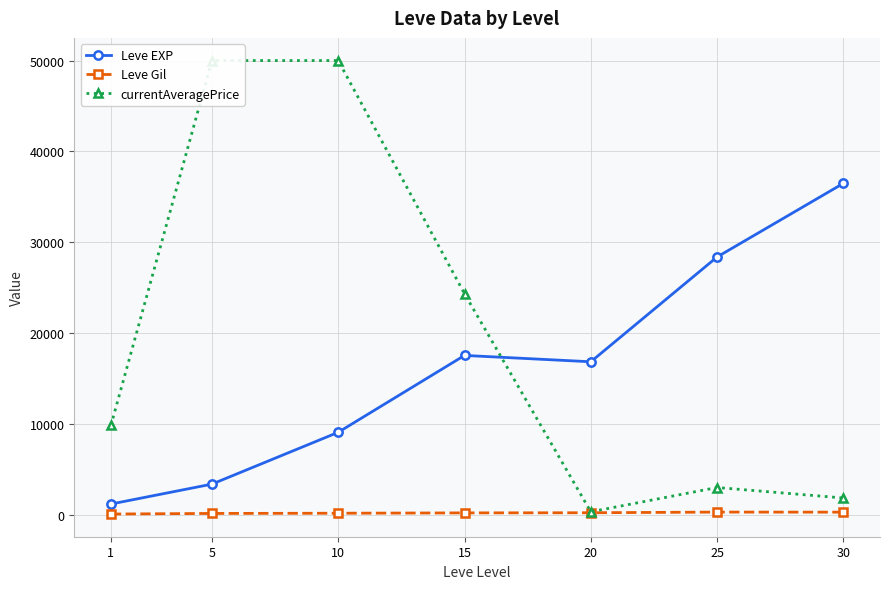

Is it true that Leve EXP equals 9106.7 at 10?

True